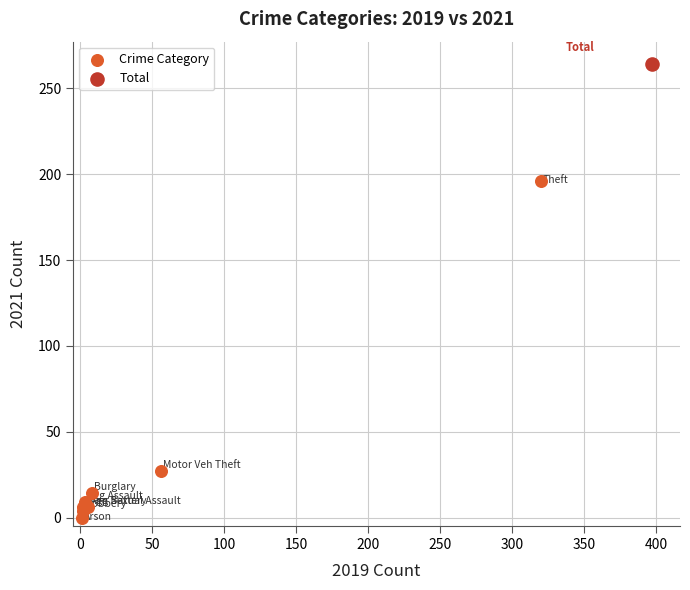

What are all the series names shown in the legend?

Crime Category, Total